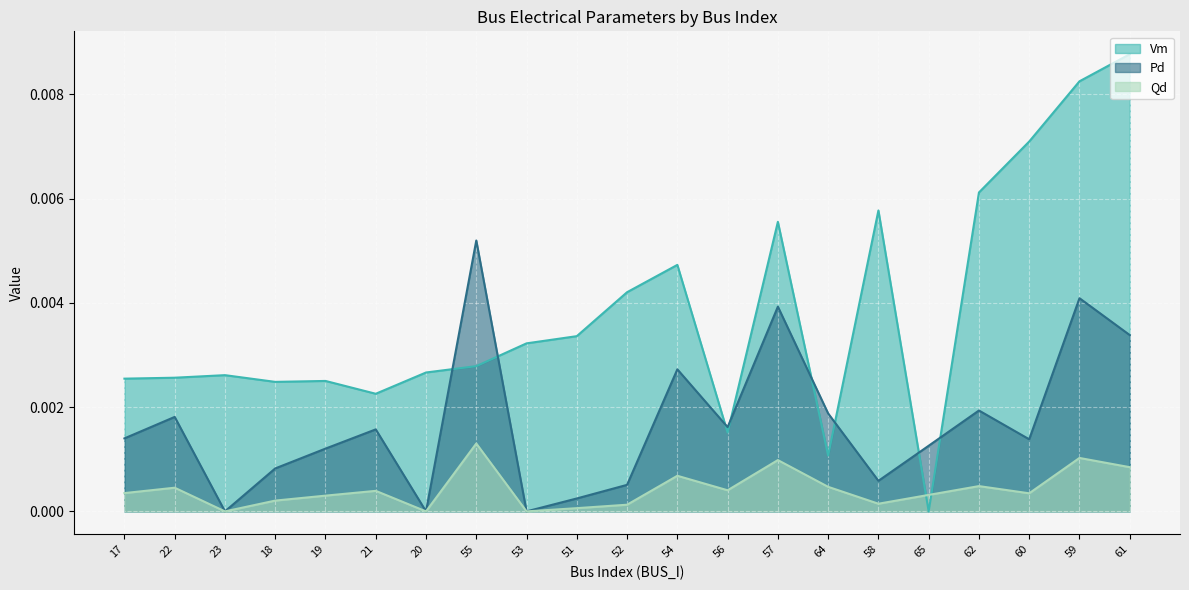

Between which two adjacent categories do Vm and Pd first intersect?

20 and 55